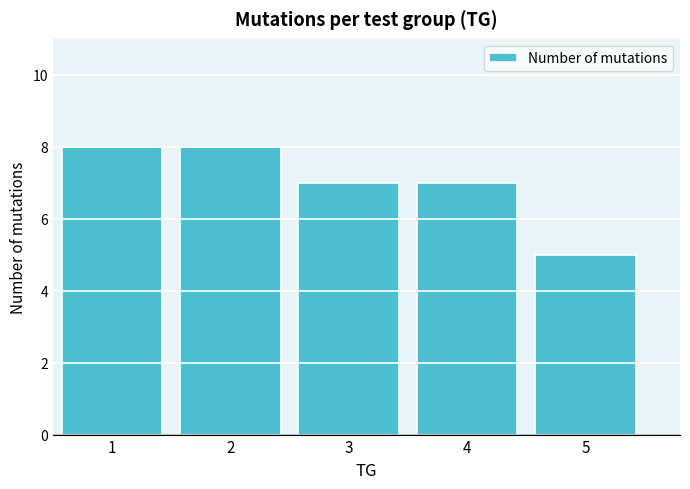

Reading left to right, list all the values displayed in this chart.

8	8	7	7	5